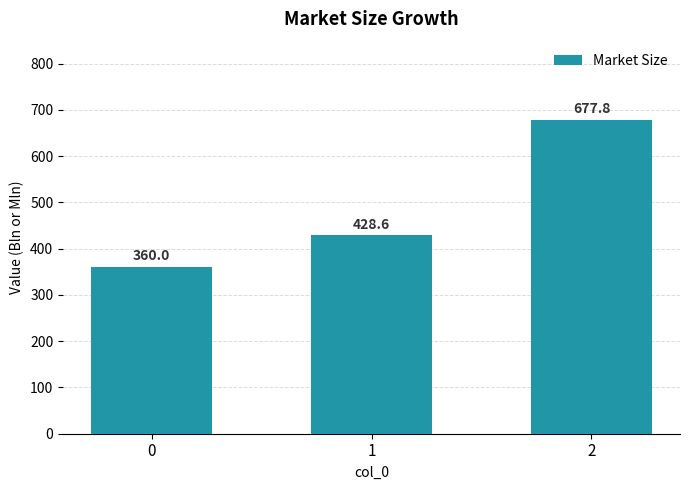

What is the sum of the values at 2 and 1?

1106.3